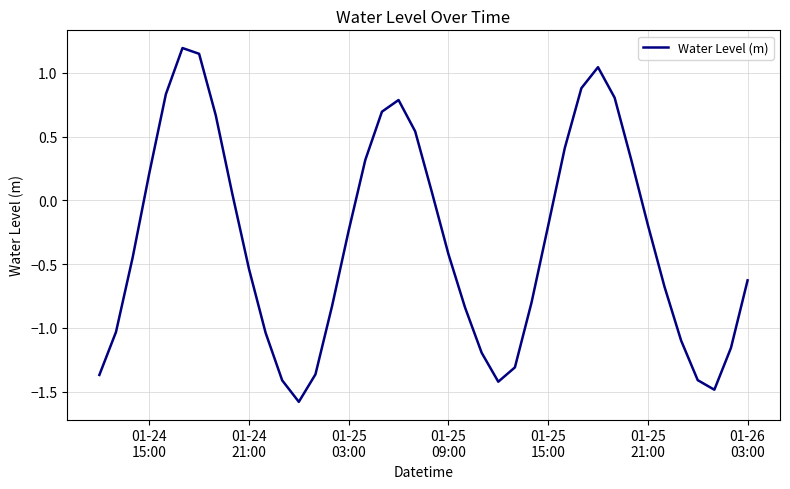

What is the smallest value displayed?

-1.6